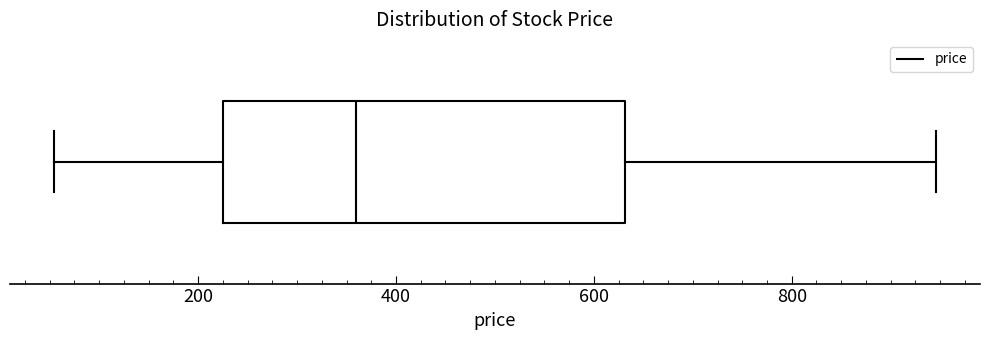

Read this box plot against the x-axis: the position of the median line, the range covered by the box, and the ends of both whiskers. The values are not printed on the chart, so give them approximately, as read against the axis.

median 360, box 220 to 640, whiskers 60 to 940